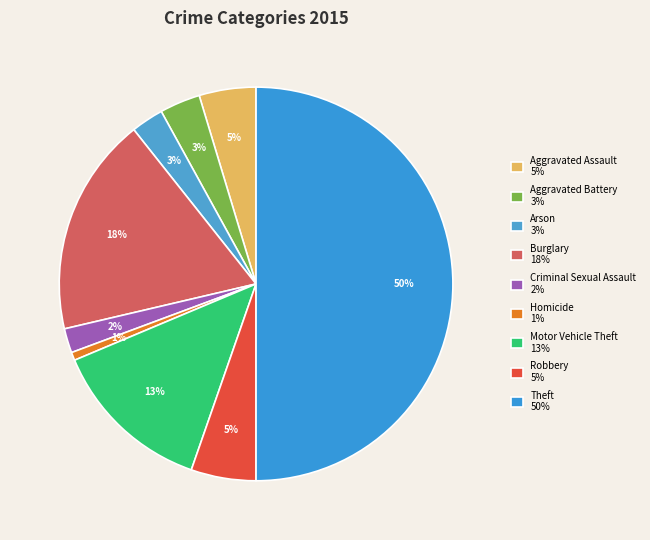

Does any single category account for the majority?

No